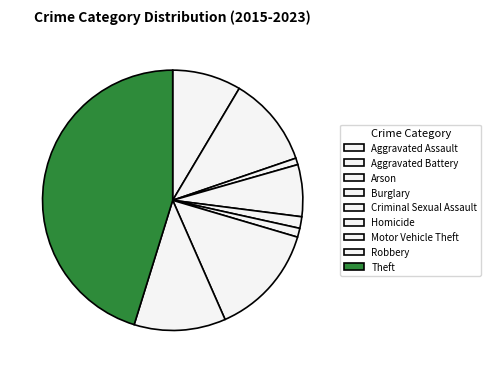

Combined, what portion of the pie is Aggravated Assault and Robbery?

19.9%